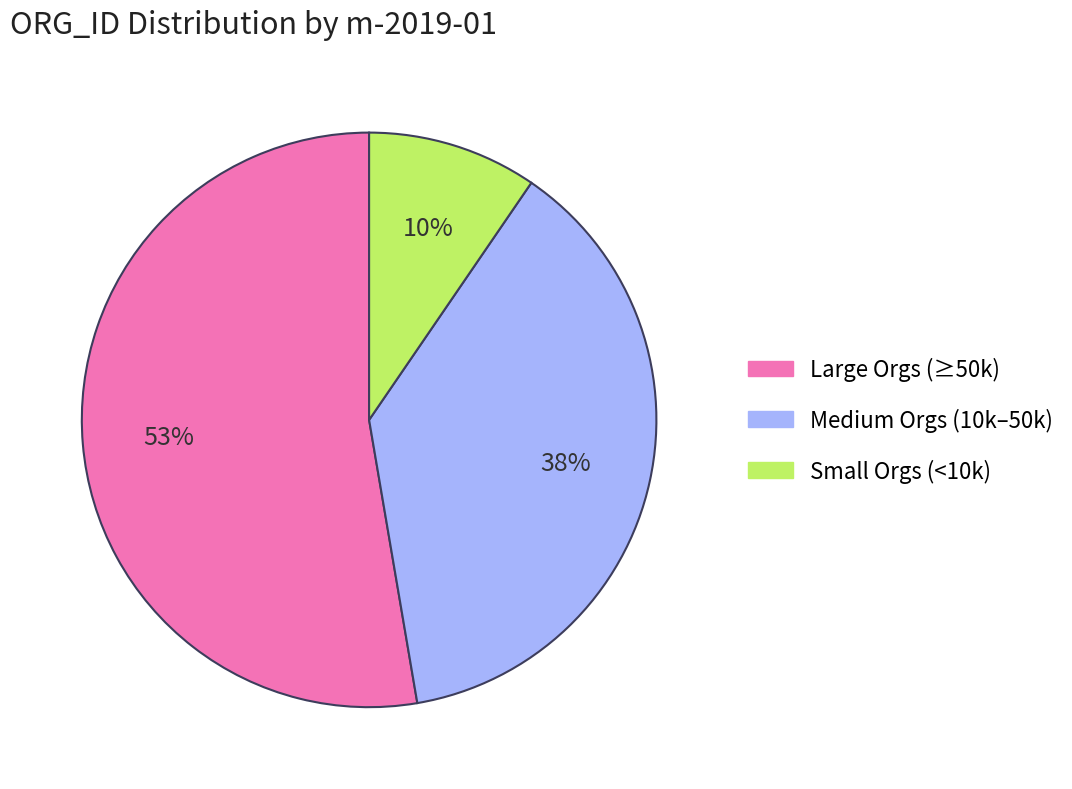

Rank the categories by value from highest to lowest.

Large Orgs (≥50k), Medium Orgs (10k–50k), Small Orgs (<10k)